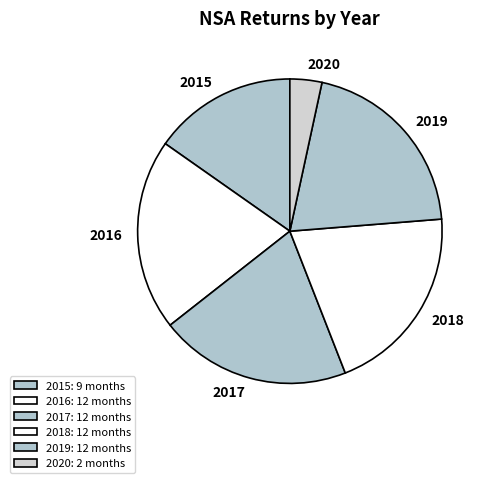

Is it true that 2019 is 29% of the pie?

False